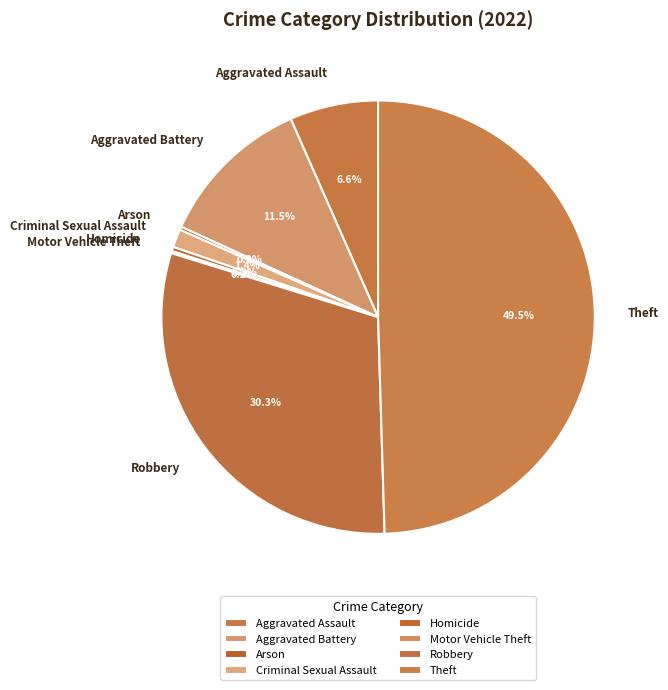

What is the largest slice in the pie chart?

Theft